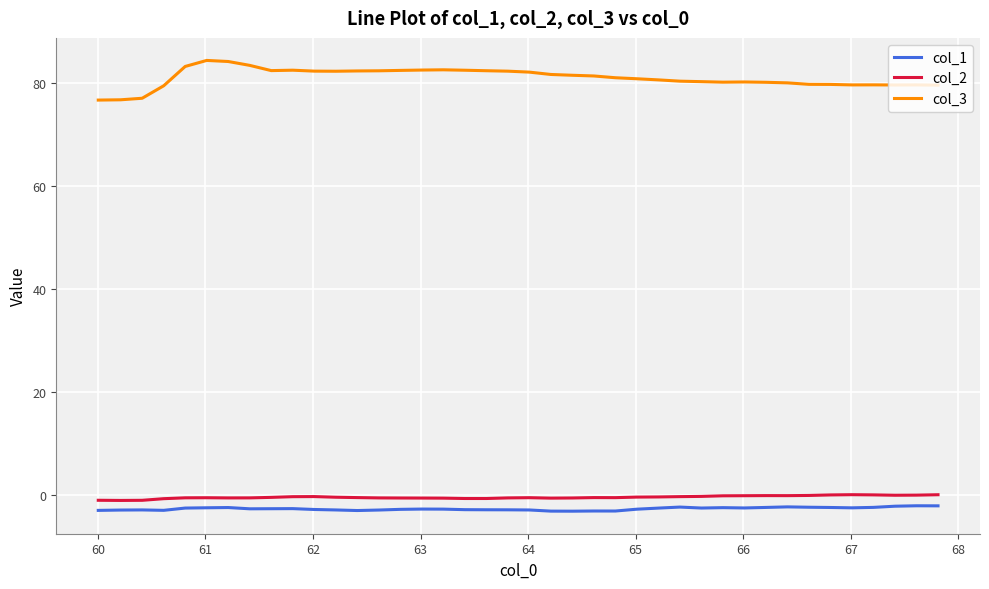

Is this an area chart (filled region under the line)?

No